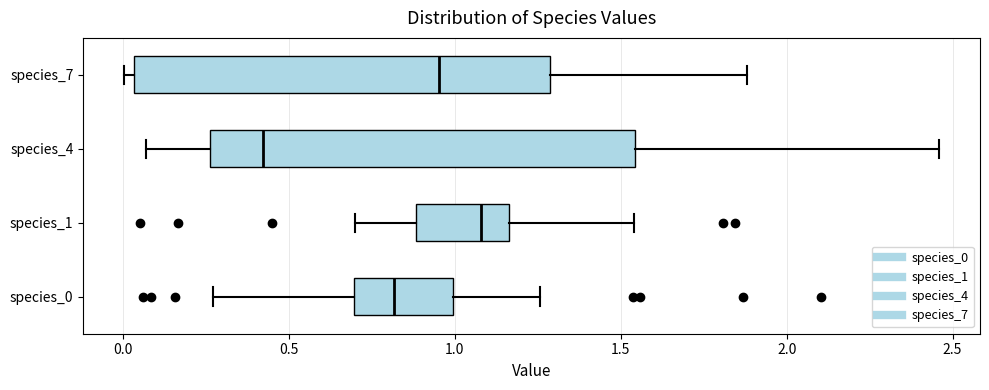

Reading bottom to top, read every box against the x-axis: the position of its median line, the range the box covers, and the ends of its whiskers. The values are not printed on the chart, so give them approximately, as read against the axis.

species_0: median 0.80, box 0.70 to 1.00, whiskers 0.25 to 1.25
species_1: median 1.10, box 0.90 to 1.15, whiskers 0.70 to 1.55
species_4: median 0.40, box 0.25 to 1.55, whiskers 0.05 to 2.45
species_7: median 0.95, box 0.05 to 1.30, whiskers 0.00 to 1.90